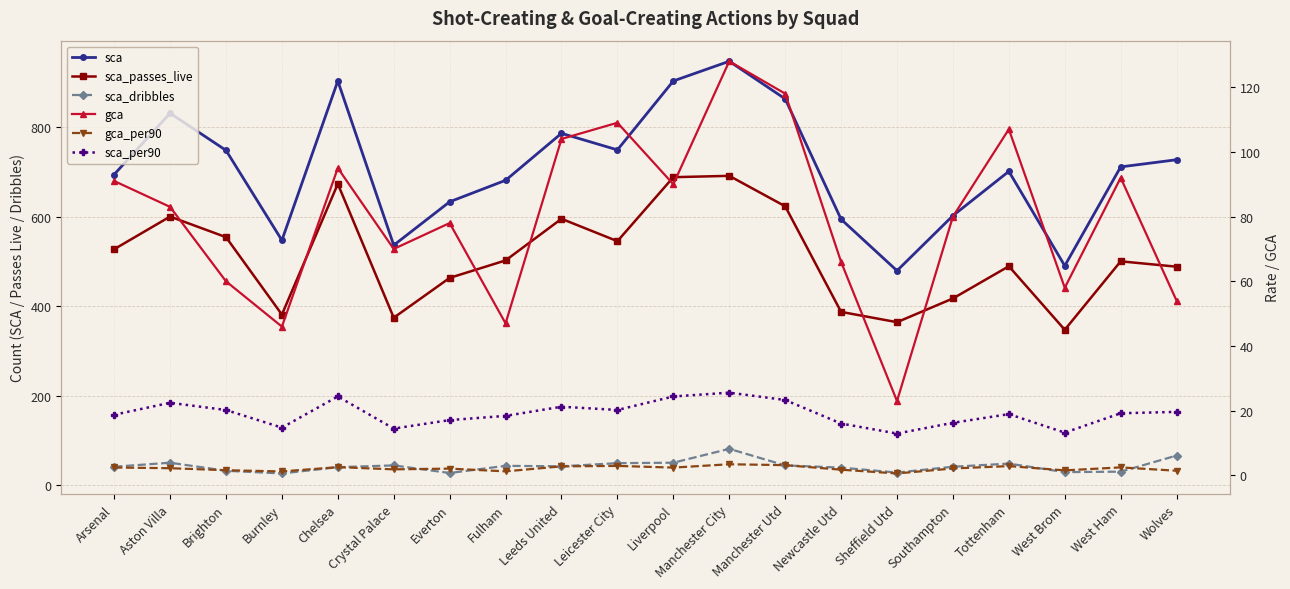

Read the gca_per90 value at Tottenham.

2.9